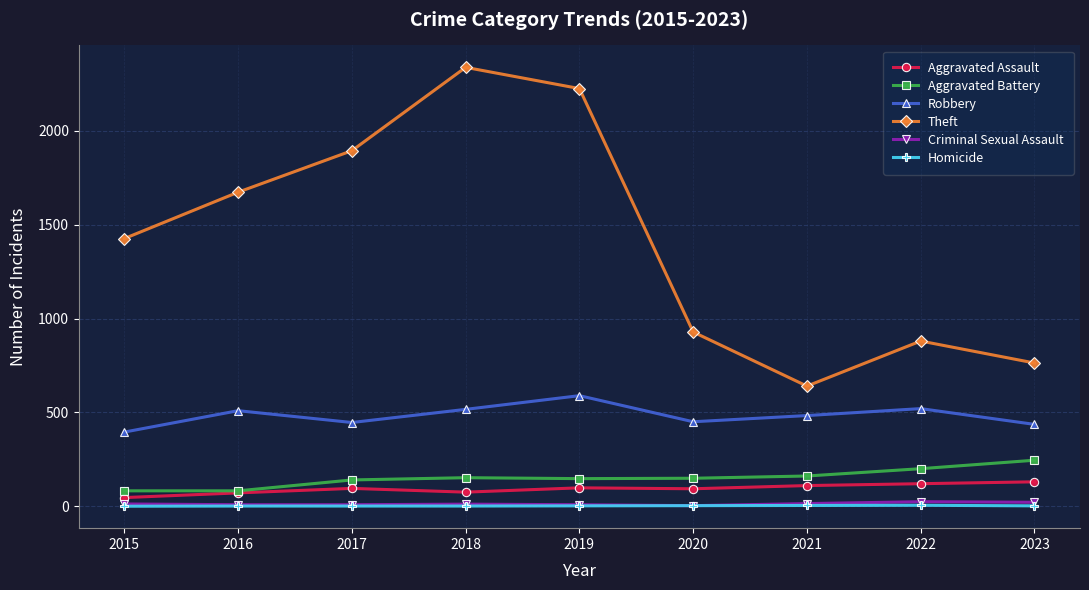

Which series has the largest range (max minus min)?

Theft